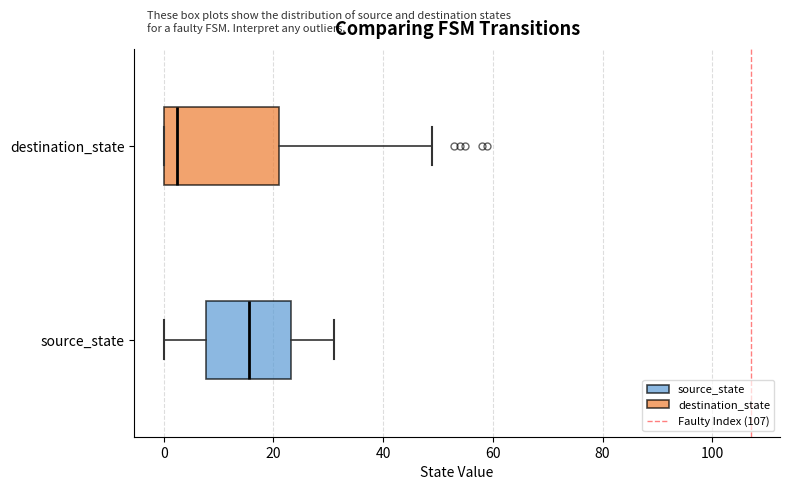

Where does the right whisker of the box for destination_state end on the x-axis? The values are not printed on the chart, so give them approximately, as read against the axis.

50